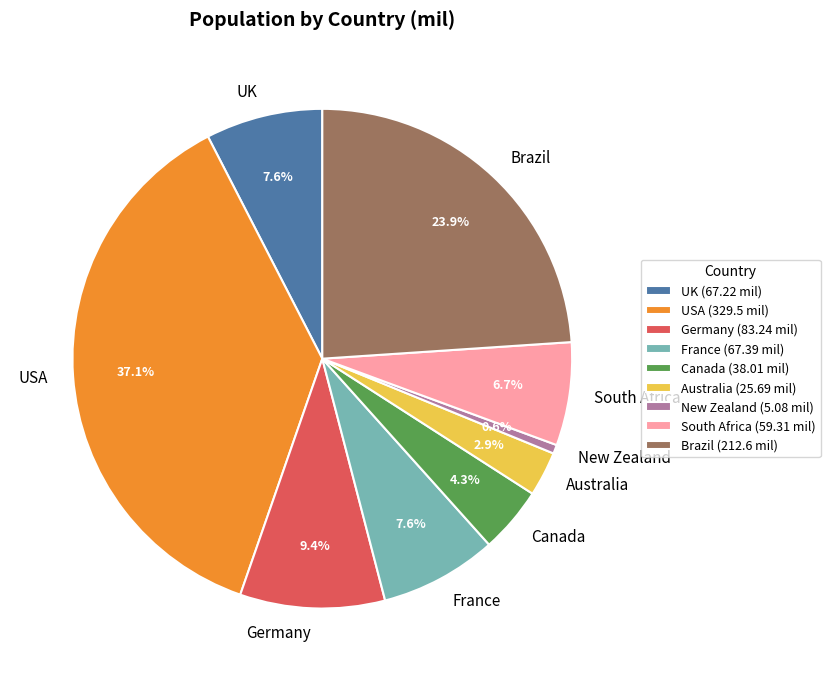

What is the ratio of the value at Australia to the value at Canada?

0.7